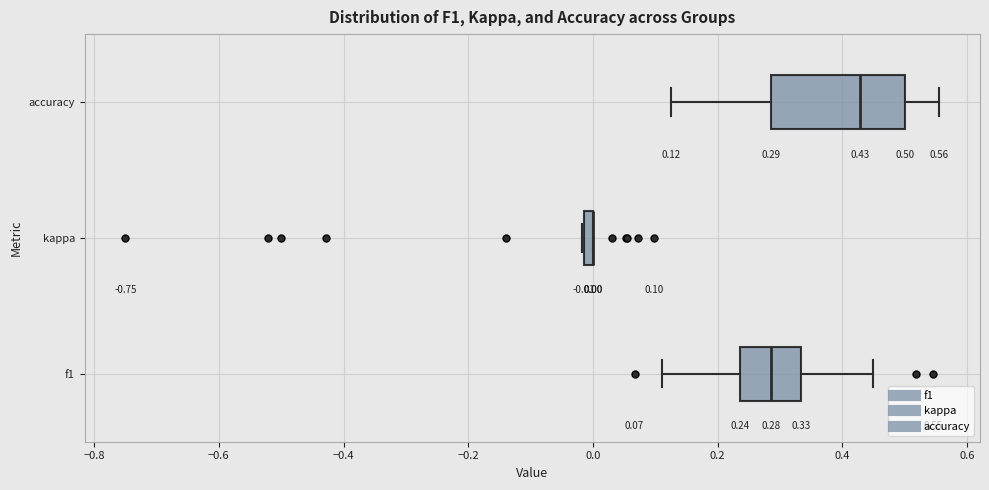

Comparing the boxes themselves (not the whiskers), which one is the widest?

accuracy